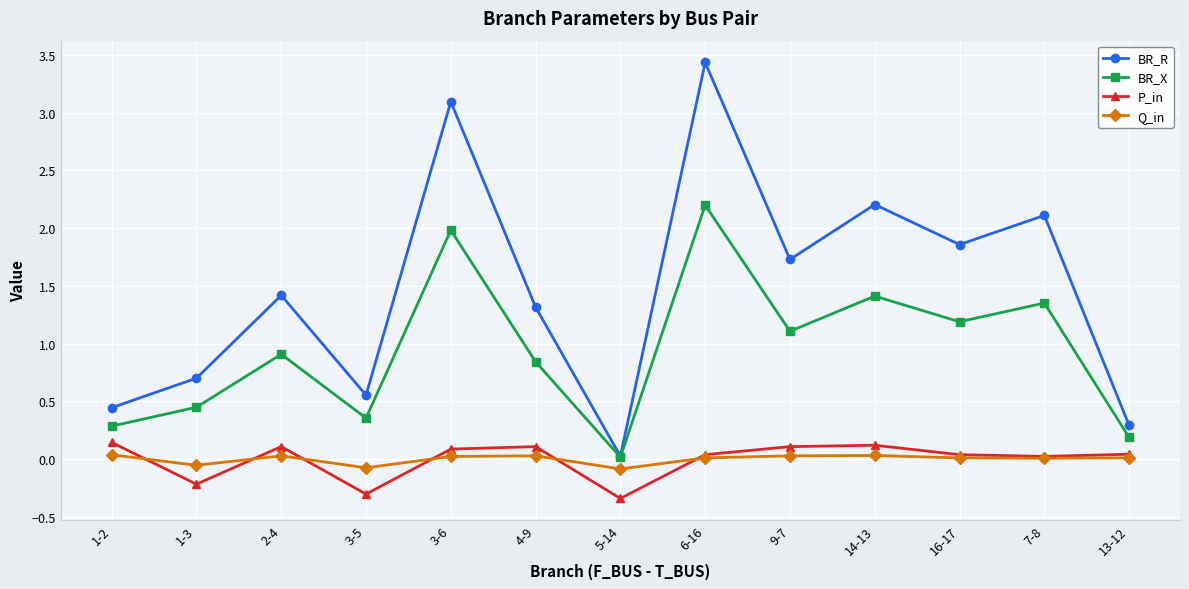

Count the number of data series in this chart.

4